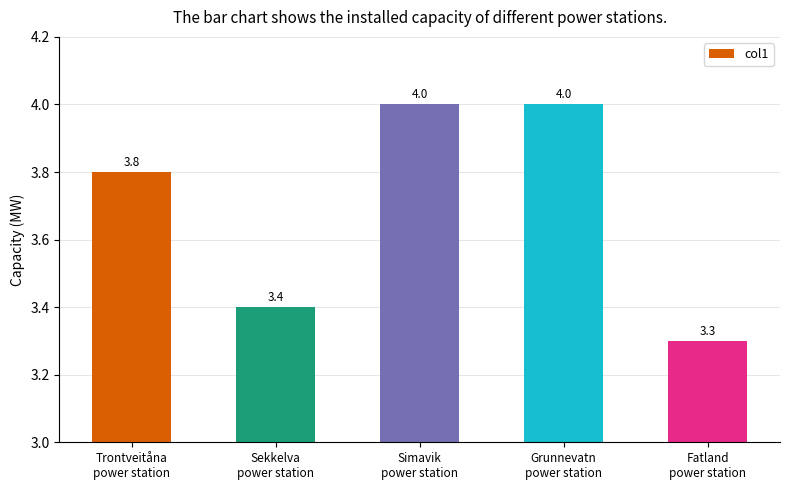

What is the average value?

3.7